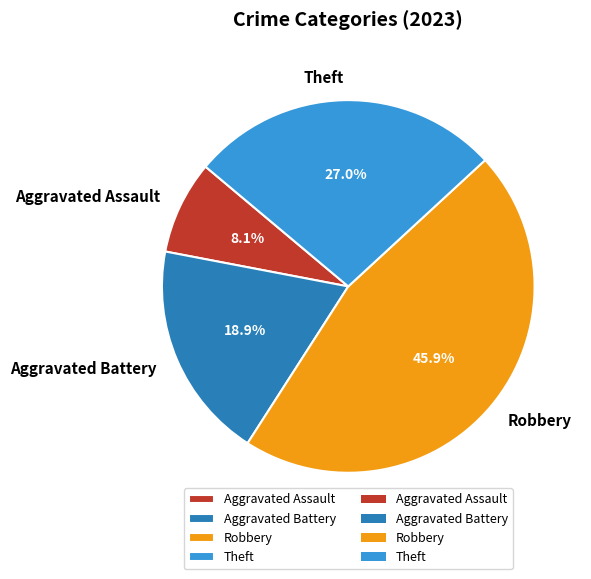

Is it true that Robbery is 40% of the pie?

False